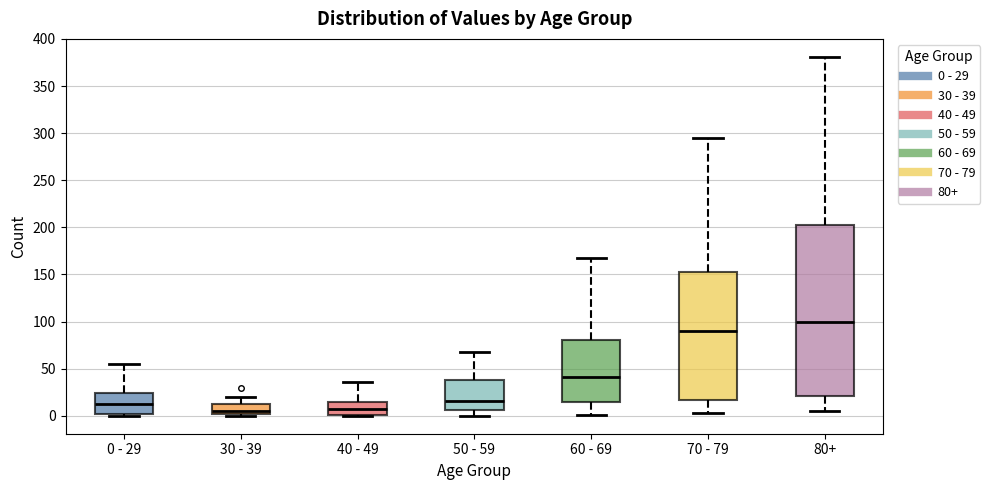

Where does the upper whisker of the box for 70 - 79 end on the y-axis? The values are not printed on the chart, so give them approximately, as read against the axis.

295